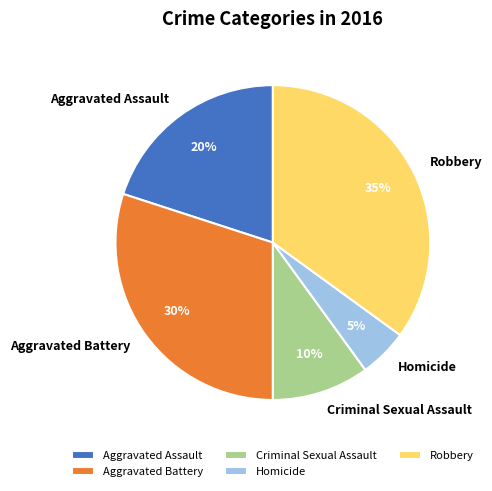

Which slice is the largest?

Robbery